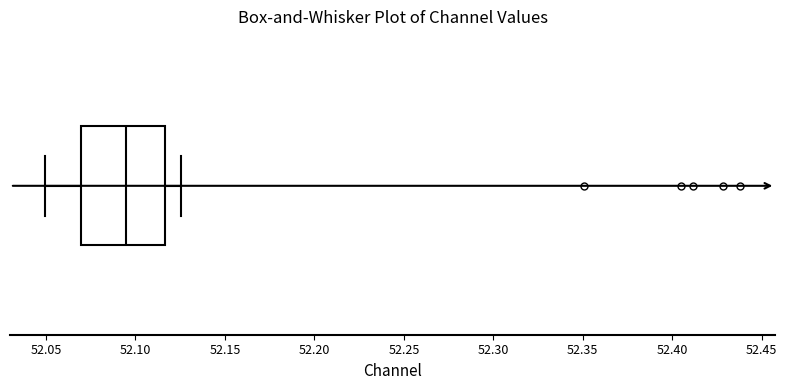

Read this box plot against the x-axis: the position of the median line, the range covered by the box, and the ends of both whiskers. The values are not printed on the chart, so give them approximately, as read against the axis.

median 52.095, box 52.070 to 52.115, whiskers 52.050 to 52.125